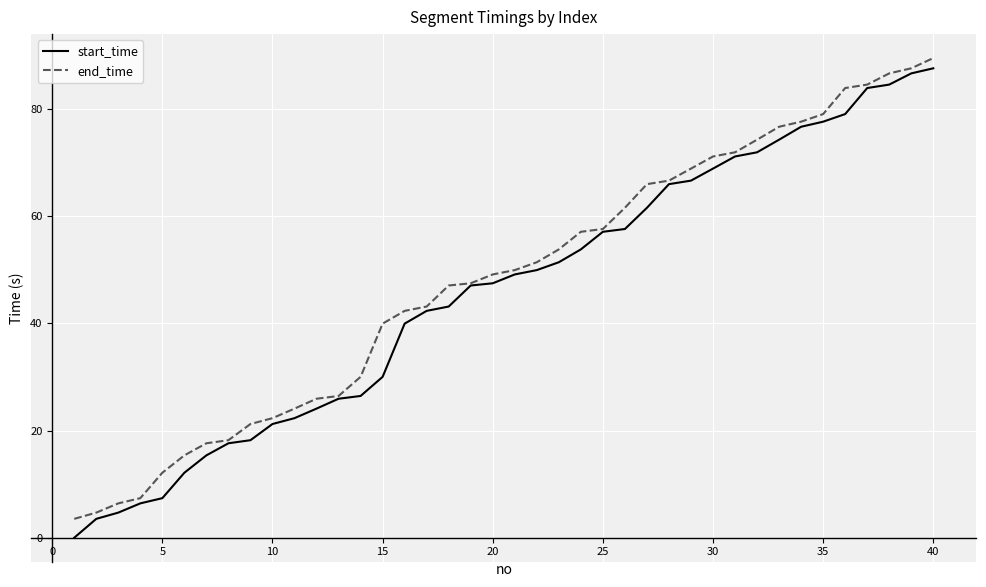

Which series has the largest range (max minus min)?

start_time